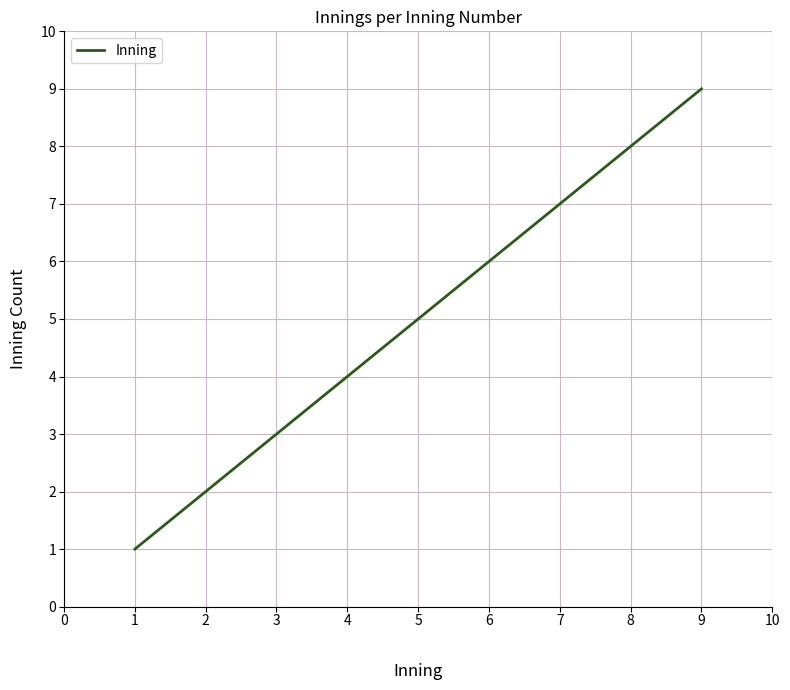

What is the difference between the maximum and minimum values?

8